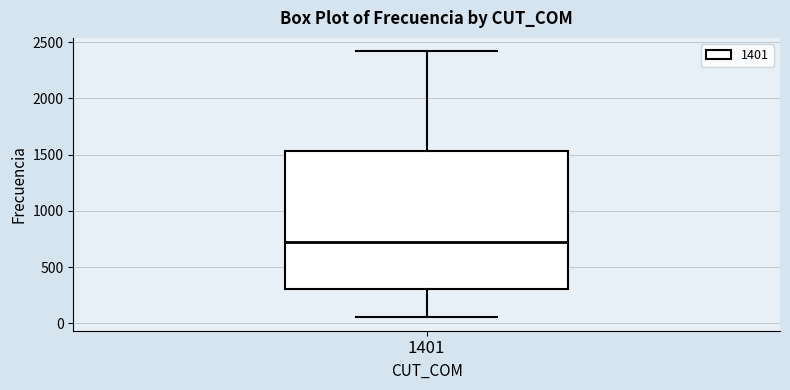

Where does the lower whisker of the box at x = 1401 end on the y-axis? The values are not printed on the chart, so give them approximately, as read against the axis.

50